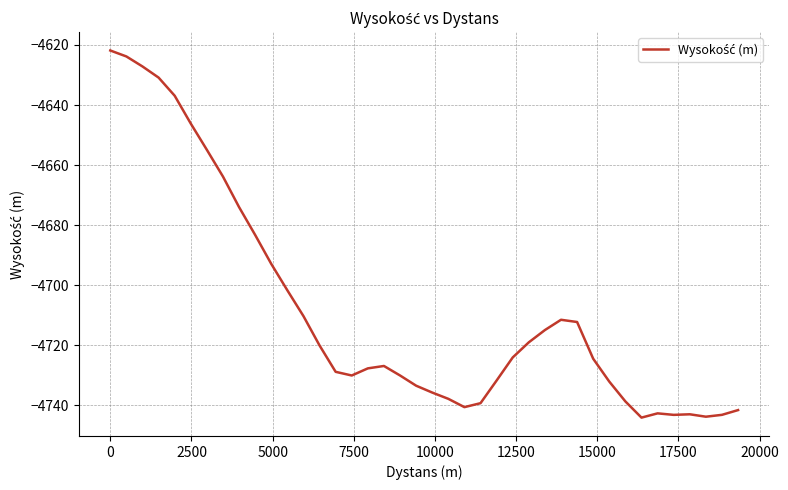

What is the greatest value displayed?

-4621.8